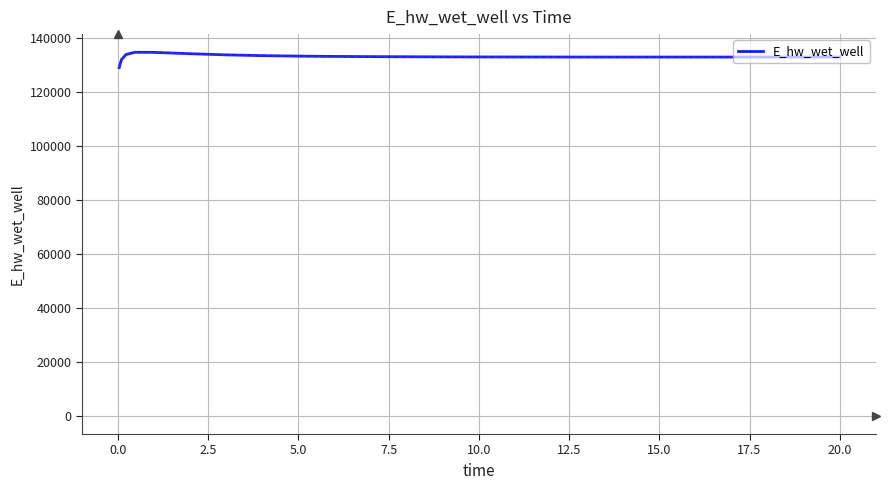

What is the greatest value displayed?

134824.7